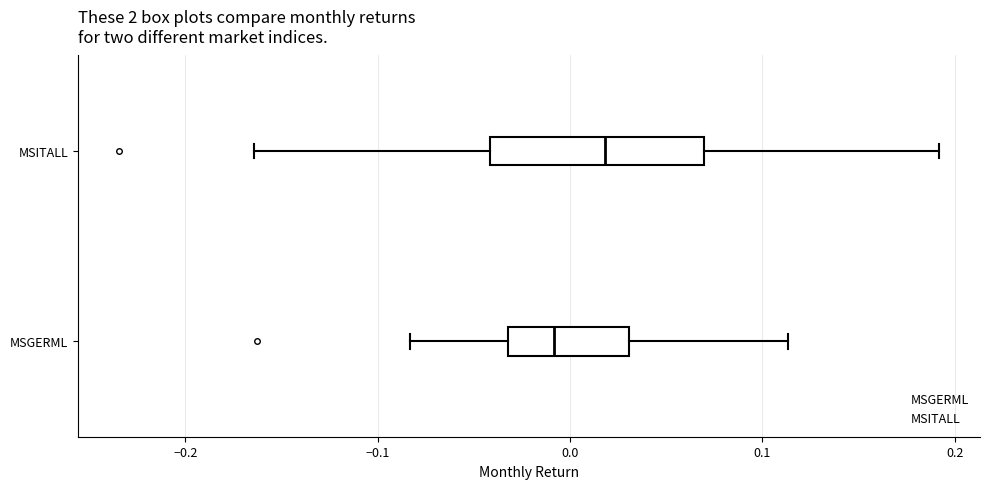

Comparing the boxes themselves (not the whiskers), which one is the widest?

MSITALL